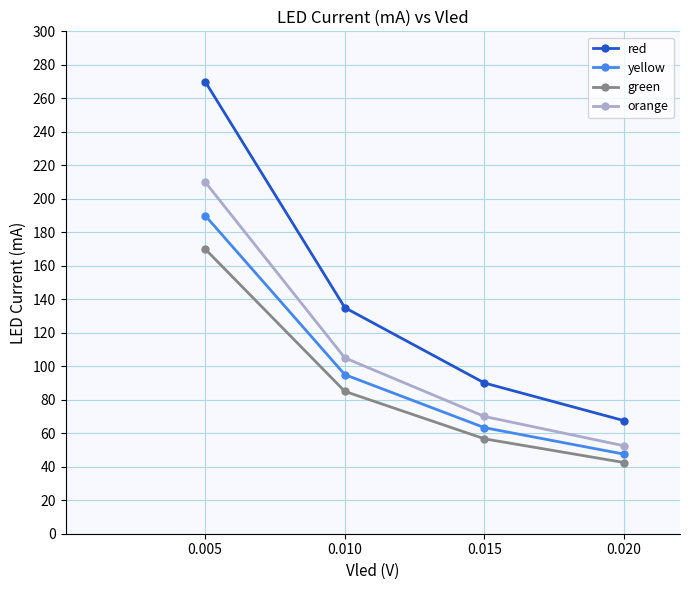

At which label is green closest to 106?

0.010